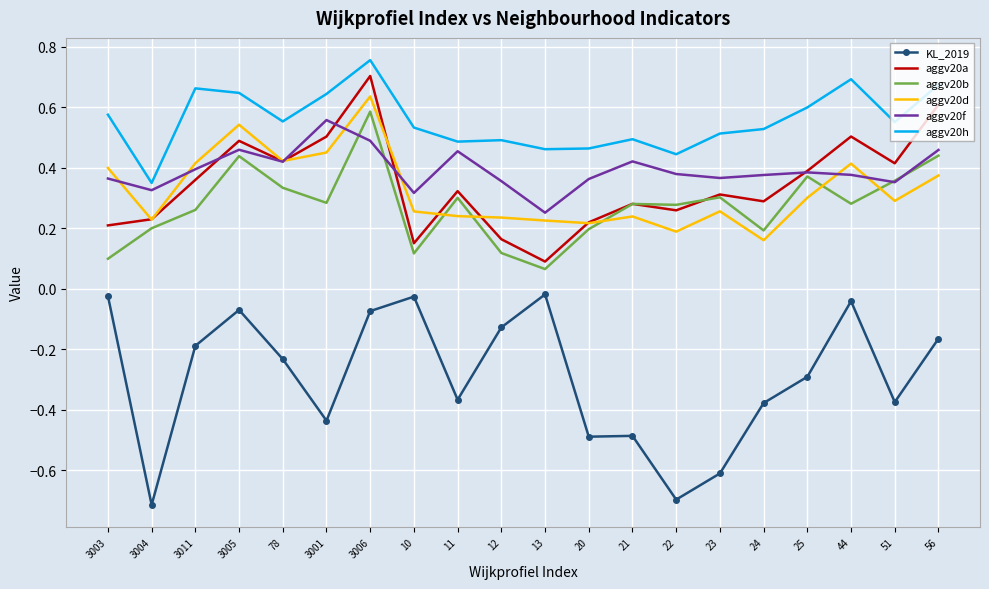

Is the value of KL_2019 at 10 greater than the value of aggv20a at 56?

No